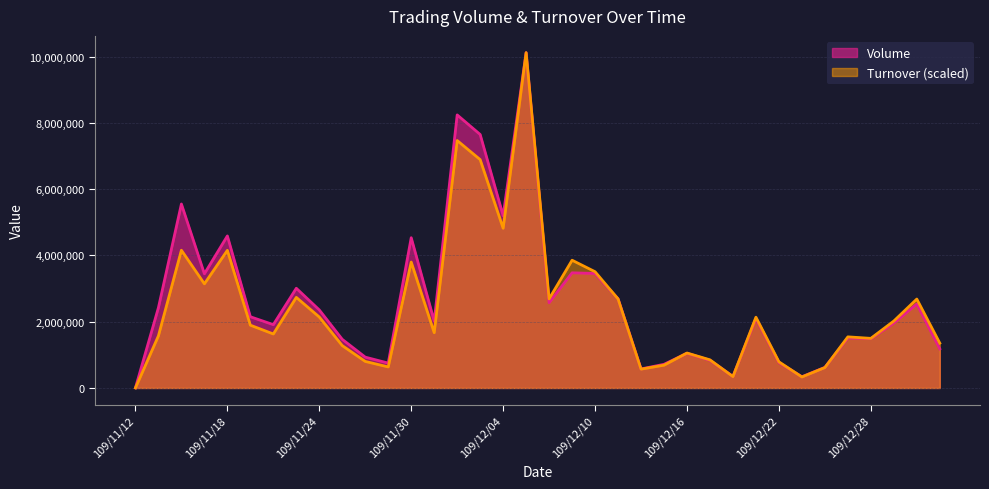

What is the approximate value of Volume at 109/11/24?

2356000.0